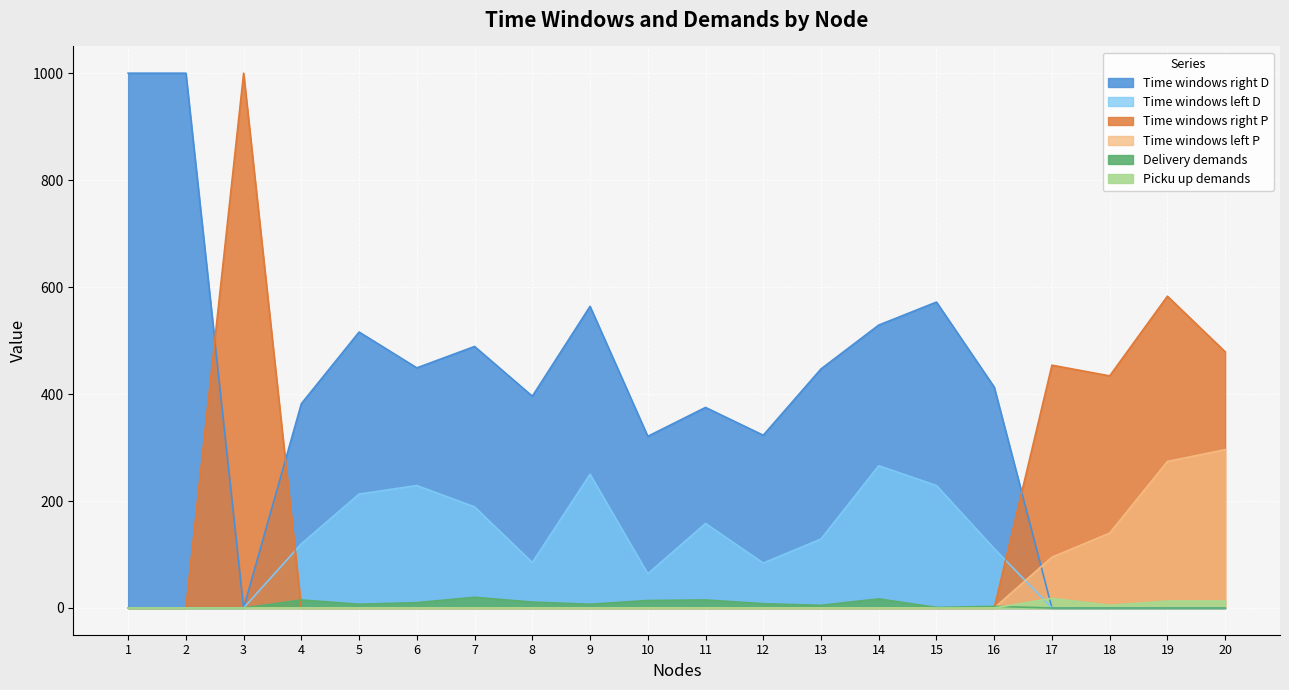

What are all the series names shown in the legend?

Time windows right D, Time windows left D, Time windows right P, Time windows left P, Delivery demands, Picku up demands